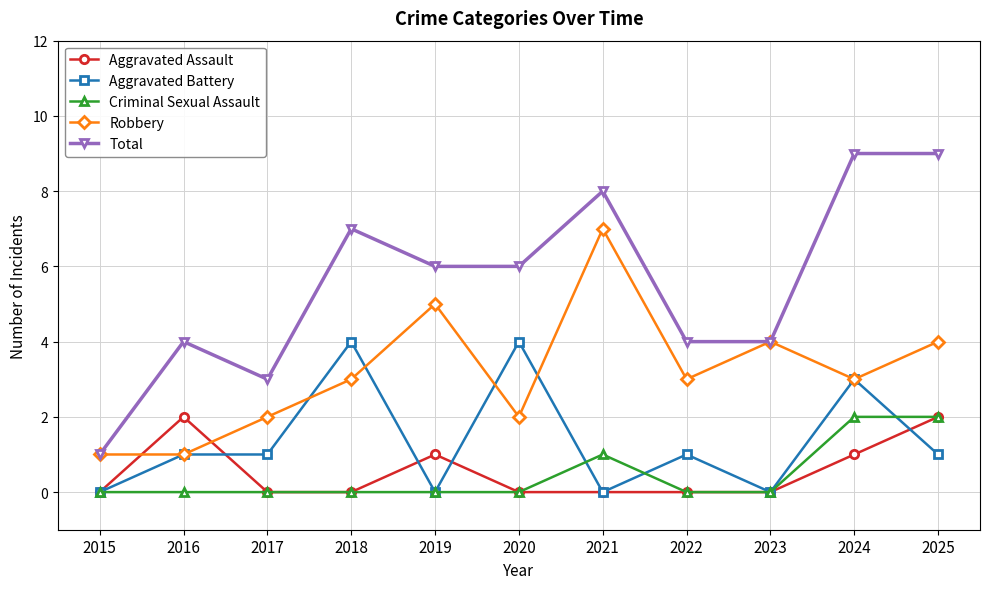

What is the spread (max minus min) of values at 2022?

4